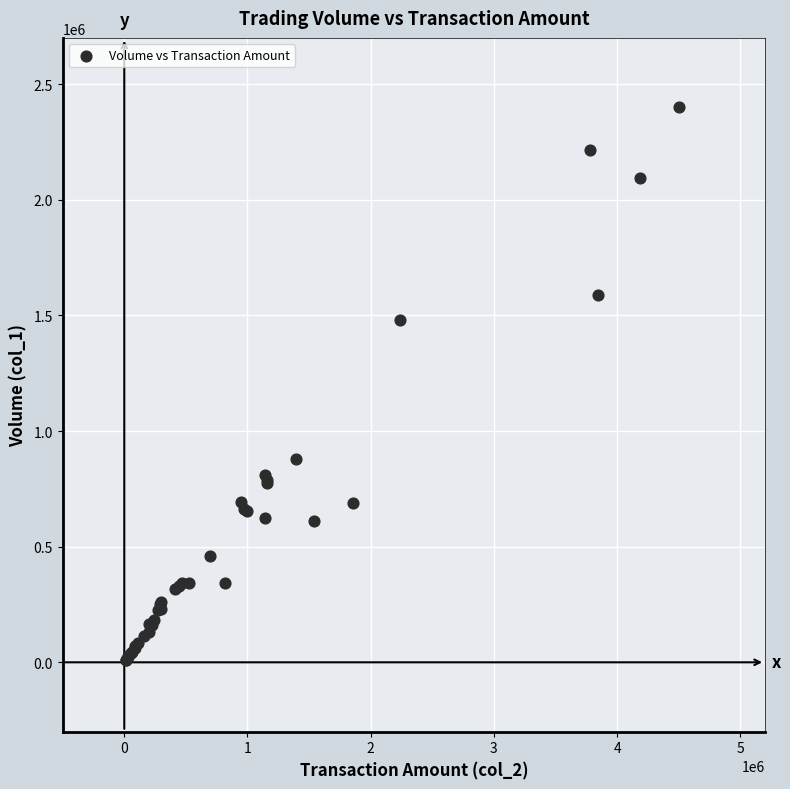

What Y value in the scatter plot is closest to 1205000?

1479000